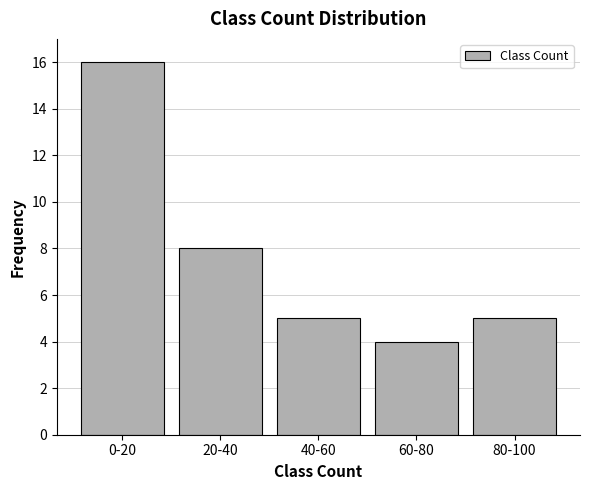

Reading left to right, extract all data points from this chart.

0-20=16	20-40=8	40-60=5	60-80=4	80-100=5